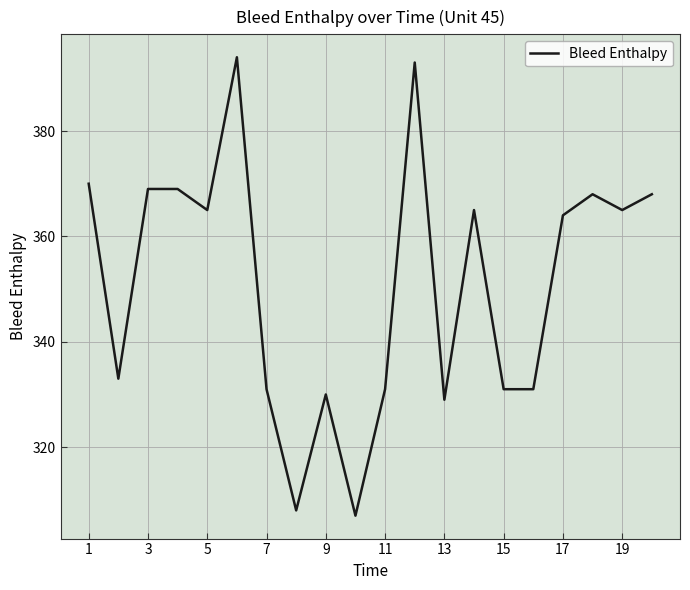

True or false: there are more than 1 points higher than both neighbors.

True